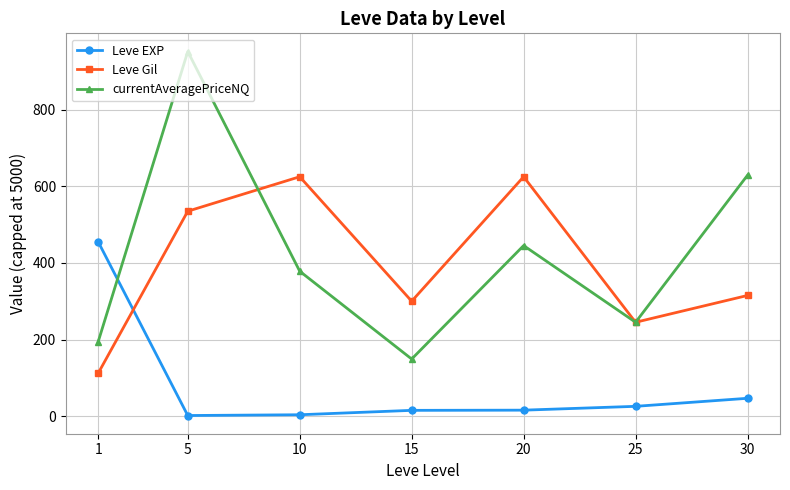

What is the sum of the Leve Gil values at 5 and 15?

835.0